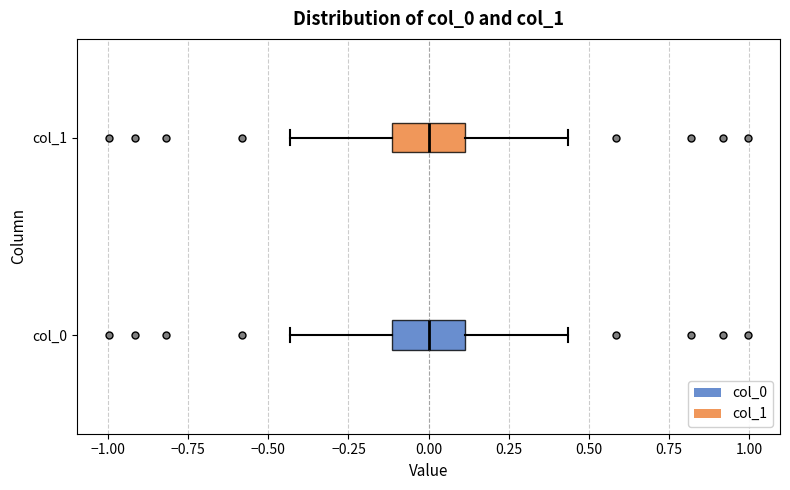

Reading bottom to top, read every box against the x-axis: the position of its median line, the range the box covers, and the ends of its whiskers. The values are not printed on the chart, so give them approximately, as read against the axis.

col_0: median 0.00, box -0.10 to 0.10, whiskers -0.45 to 0.45
col_1: median 0.00, box -0.10 to 0.10, whiskers -0.45 to 0.45